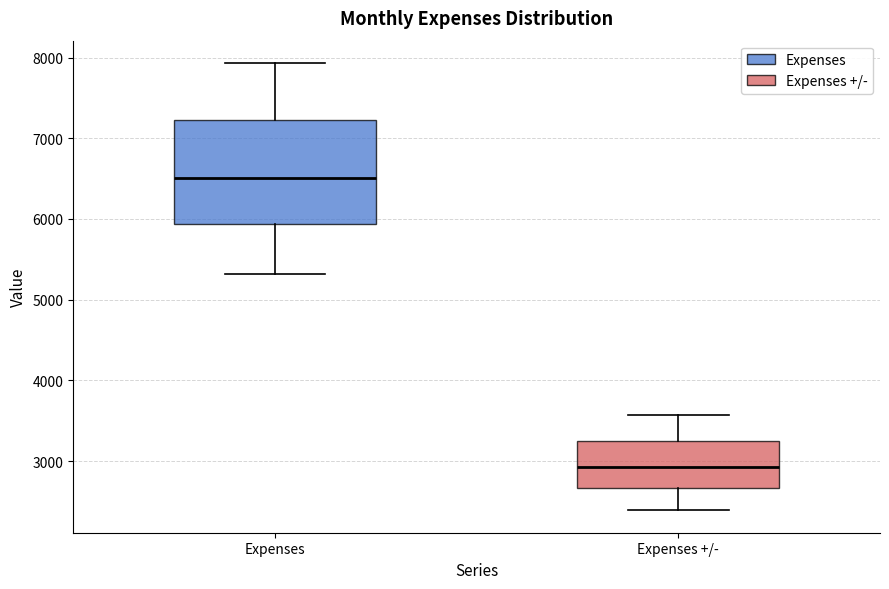

Comparing the boxes themselves (not the whiskers), which one is the tallest?

Expenses